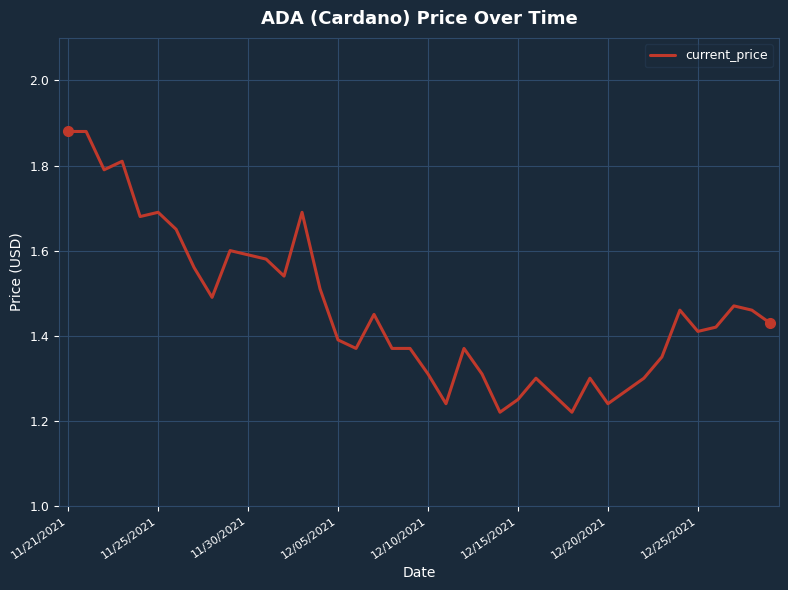

What is the difference between the maximum and minimum values?

0.7